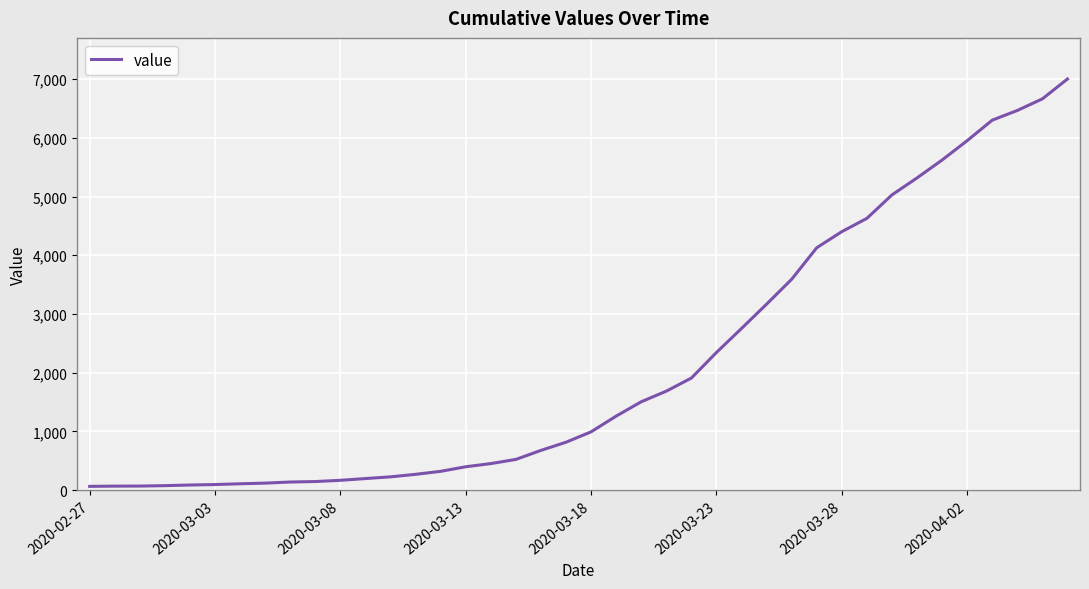

What is the greatest value displayed?

7003